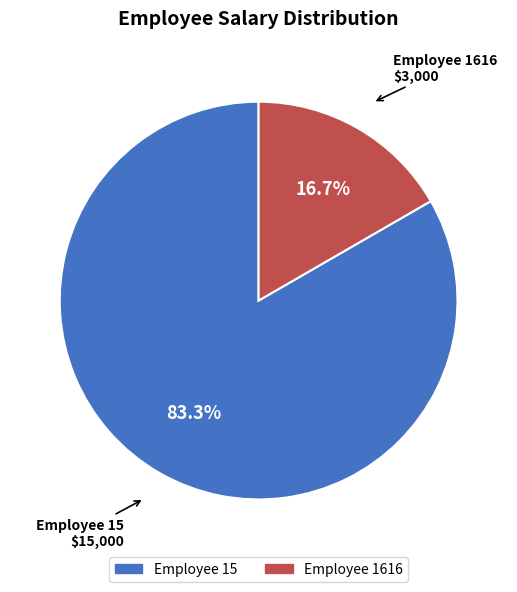

Is there any slice that represents more than half of the pie?

Yes